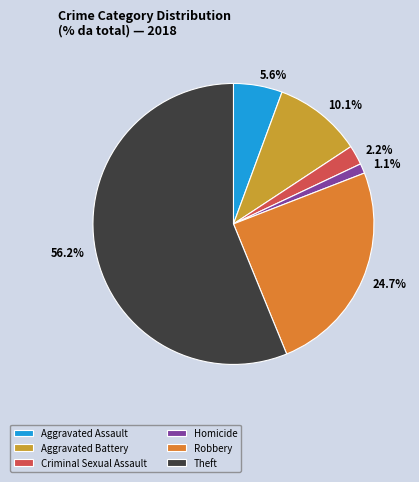

Which category has the biggest portion of the pie?

Theft